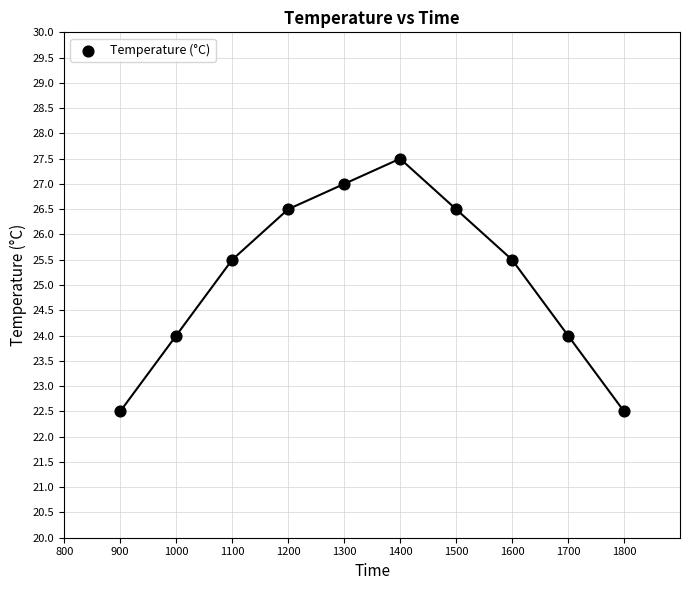

What is the average X value?

1350.0